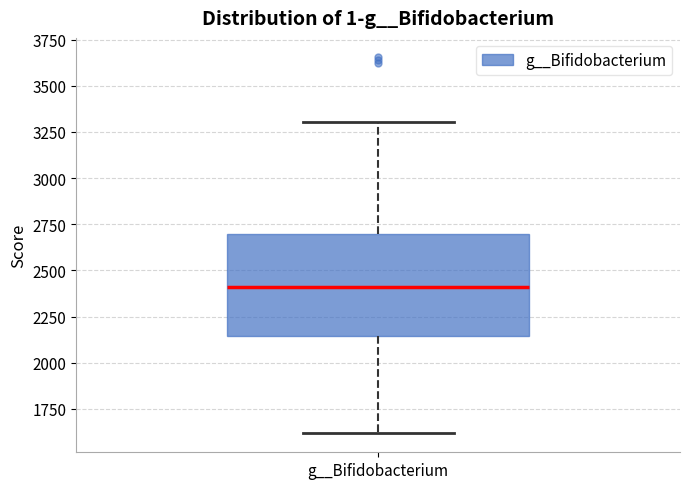

Read this box plot against the y-axis: the position of the median line, the range covered by the box, and the ends of both whiskers. The values are not printed on the chart, so give them approximately, as read against the axis.

median 2400, box 2150 to 2700, whiskers 1600 to 3300